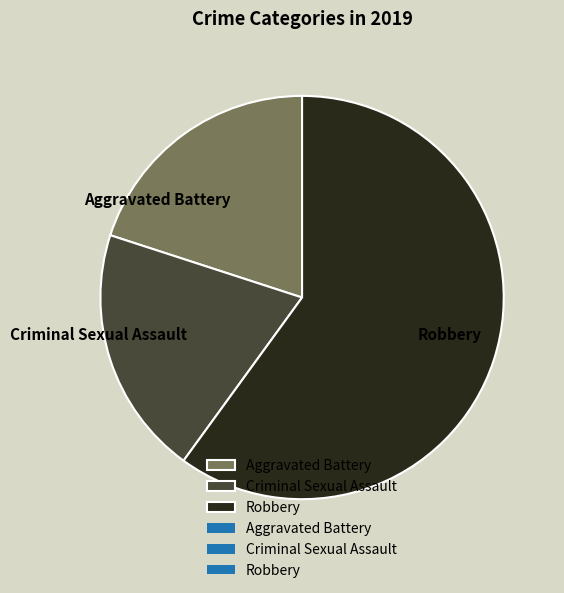

Do Criminal Sexual Assault and Robbery together represent more than half of the pie?

Yes